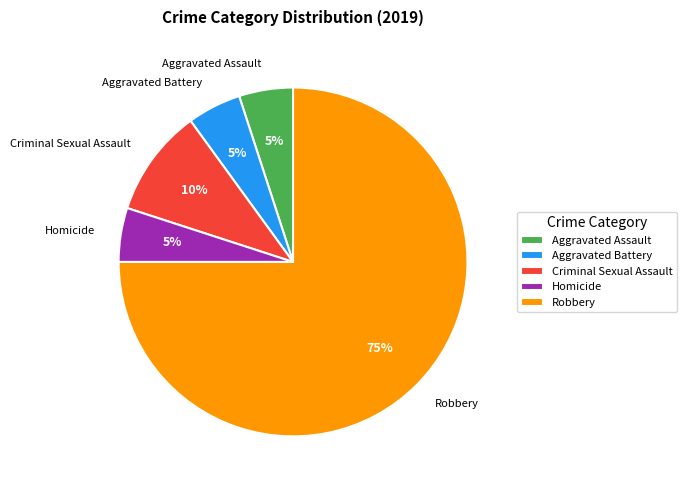

Which category accounts for the majority?

Robbery